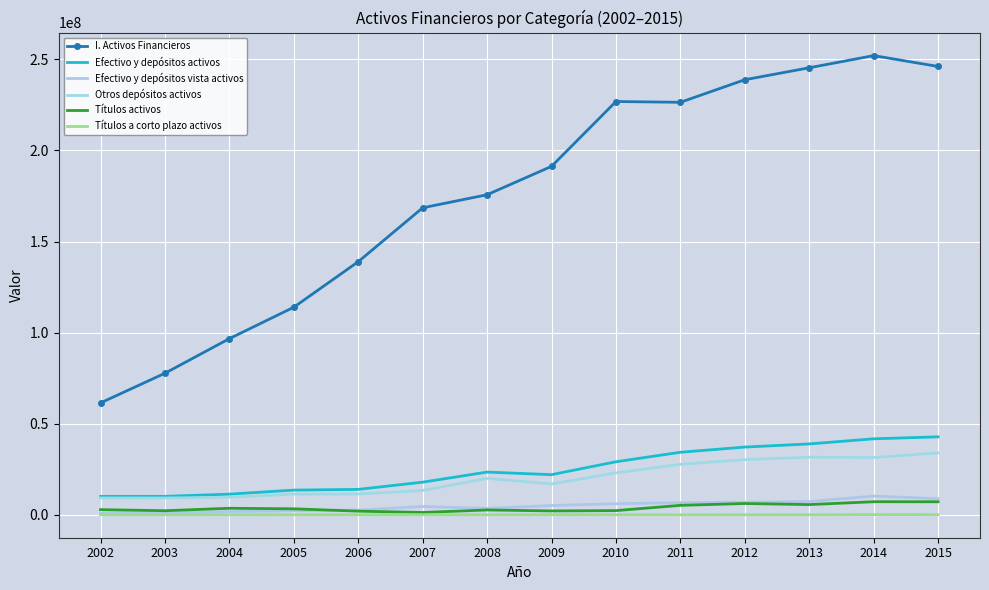

In Títulos a corto plazo activos, how many points are higher than both neighbors (excluding endpoints)?

4